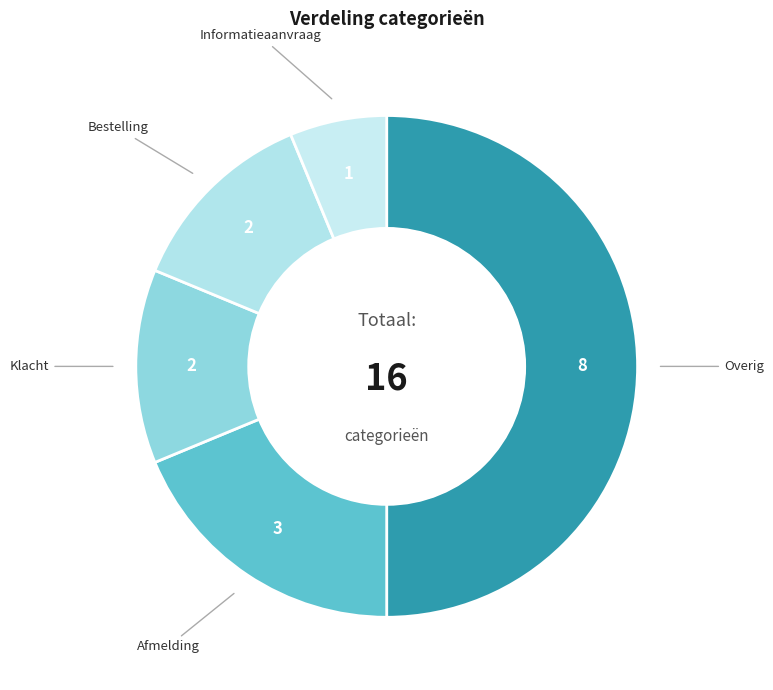

How many slices are in this pie chart?

5